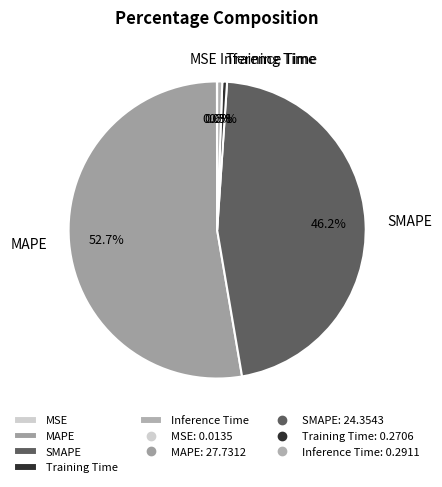

To the nearest percent, what is the average slice percentage?

20%